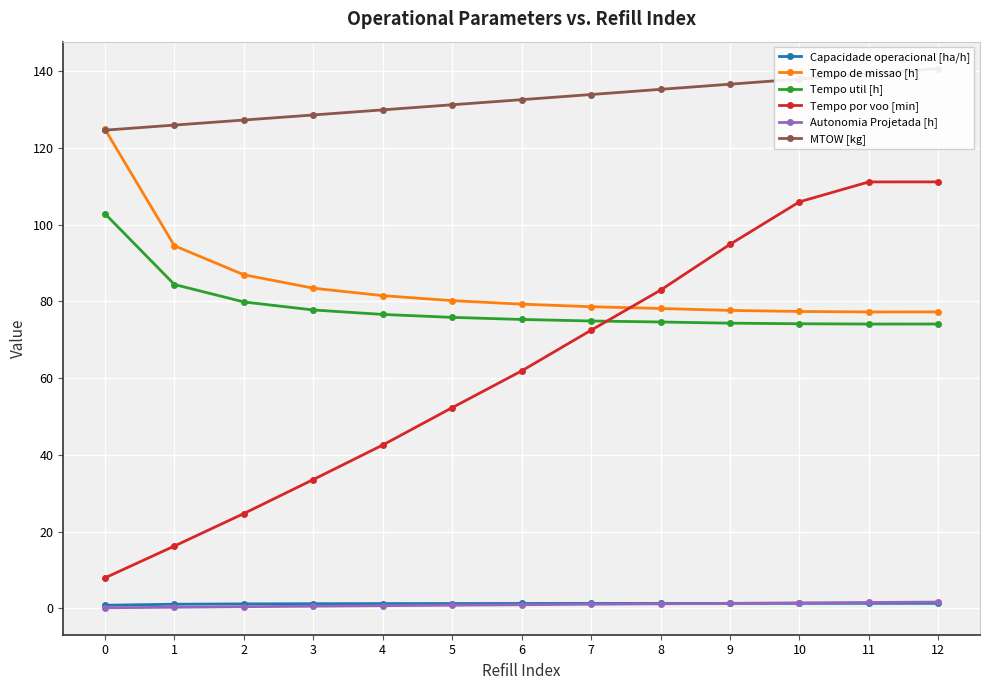

How many lines are shown in the chart?

6